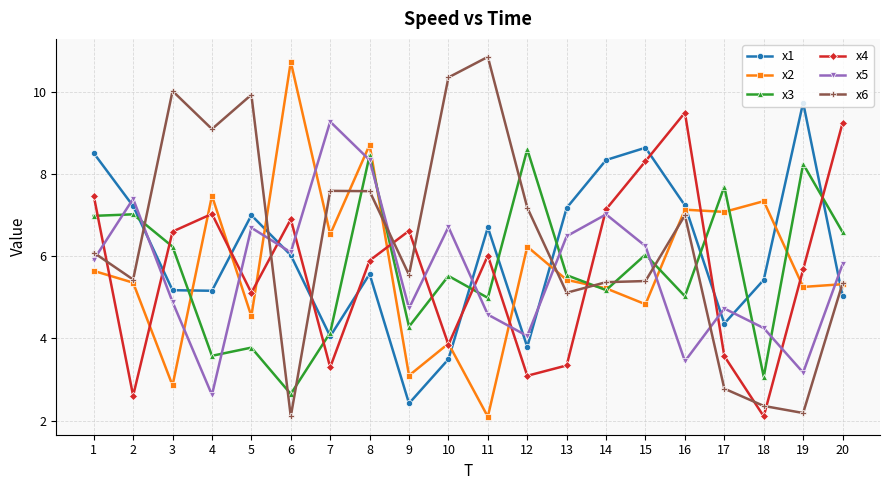

Is it true that x4 equals 13.8 at 15?

False